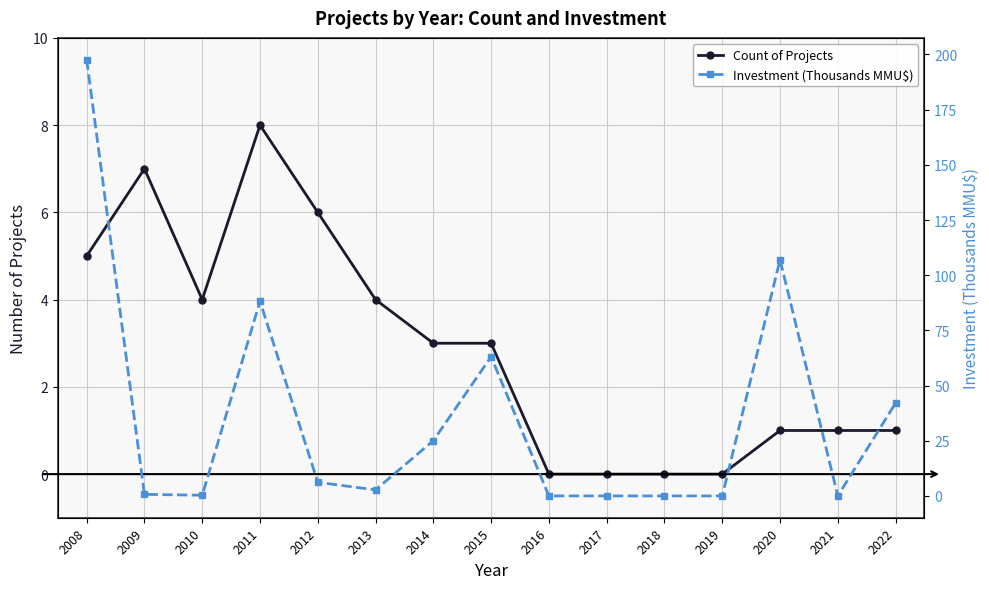

Count the number of data series in this chart.

2